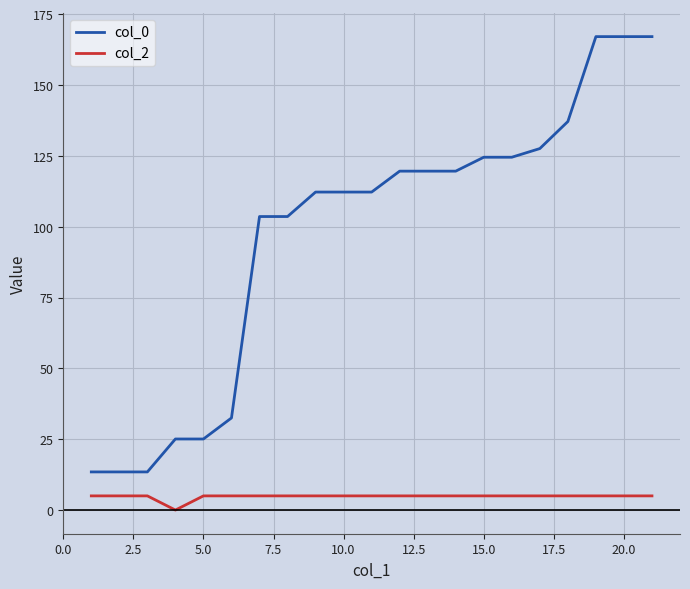

Which series has the largest range (max minus min)?

col_0